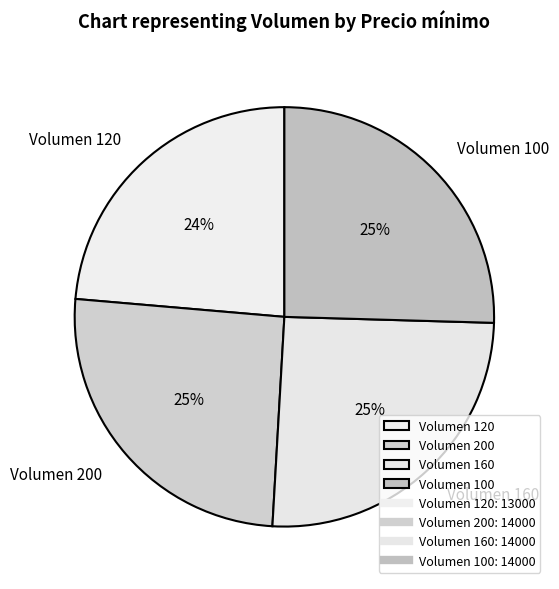

Is the sum of Volumen 160 and Volumen 200 greater than half?

Yes